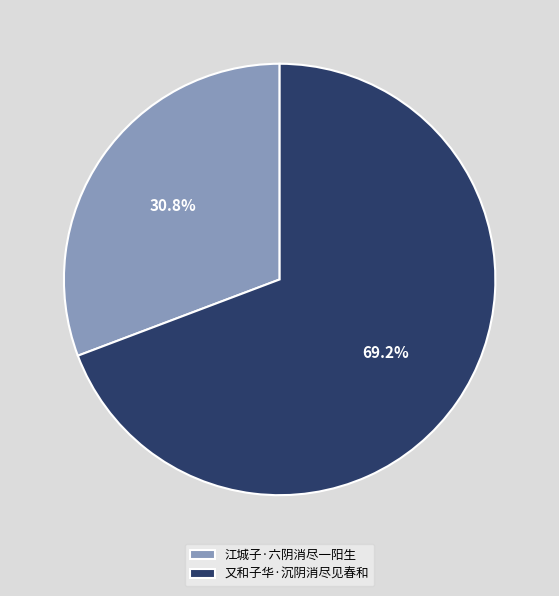

Is there any slice that represents more than half of the pie?

Yes